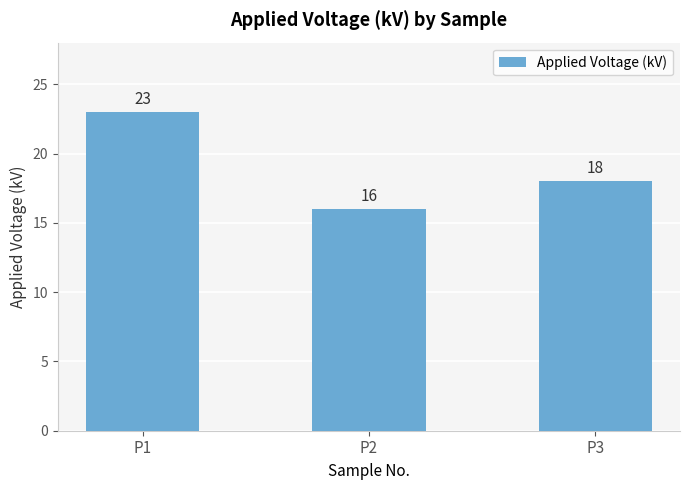

At which label is the value closest to 19?

P3